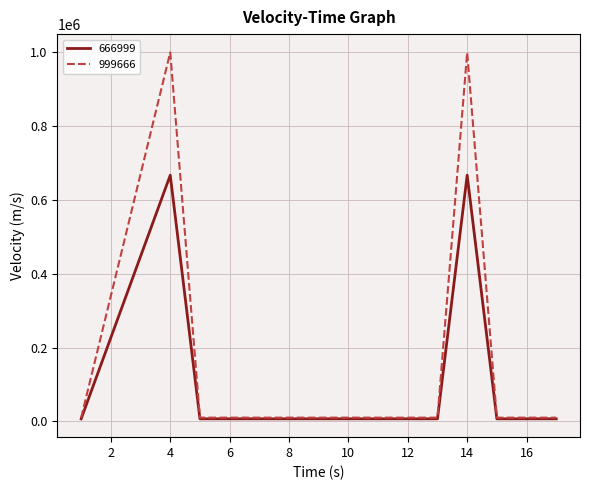

Rank the series by their average value, from highest to lowest.

999666, 666999